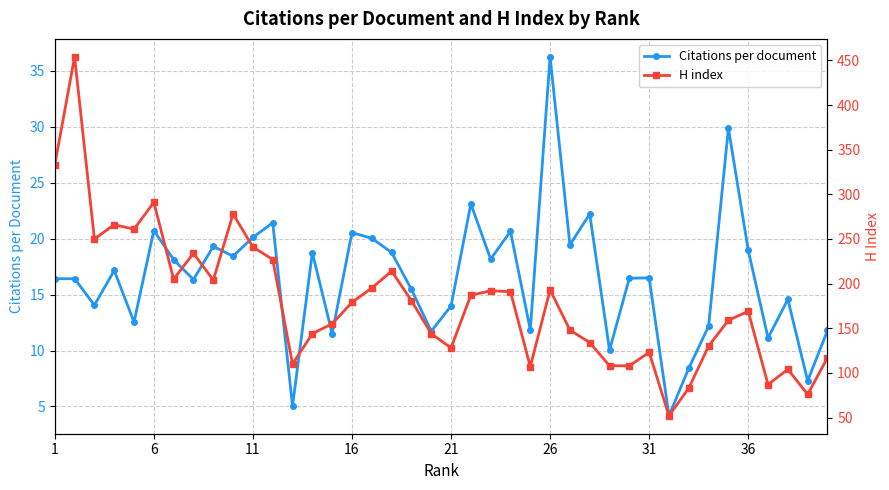

True or false: Citations per document has a value of 8.5 at 21.

False